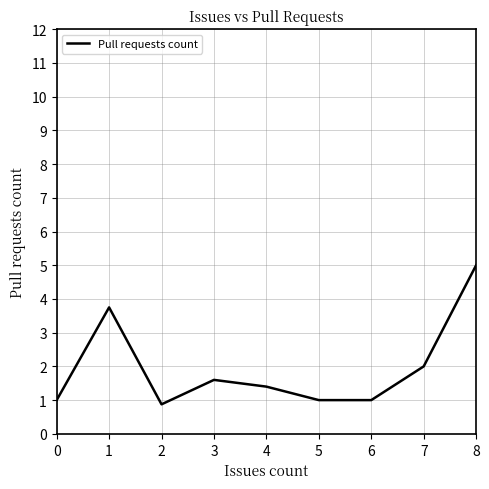

Which label corresponds to the largest value in the chart?

8